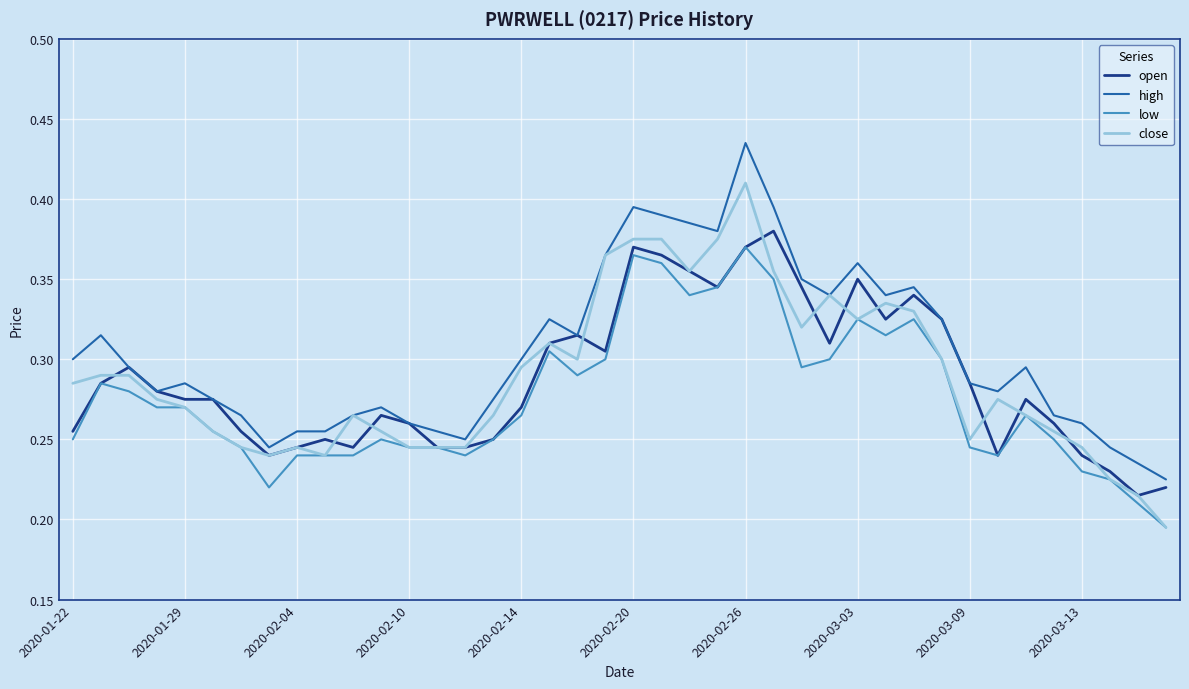

Which series has the widest spread of values?

close